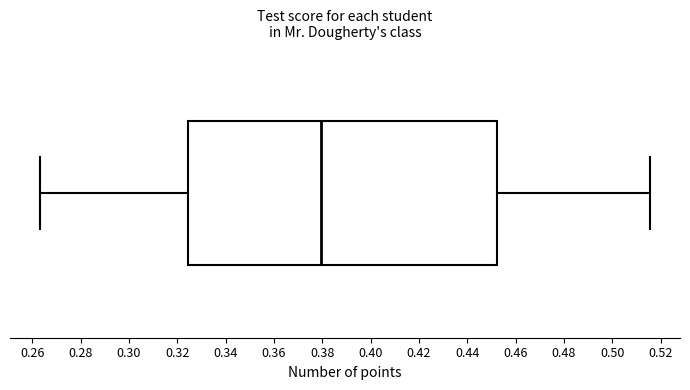

Transcribe this box plot: give where the median line is, the range the box spans, and where the two whiskers end, as read against the x-axis. The values are not printed on the chart, so give them approximately, as read against the axis.

median 0.380, box 0.324 to 0.452, whiskers 0.264 to 0.516